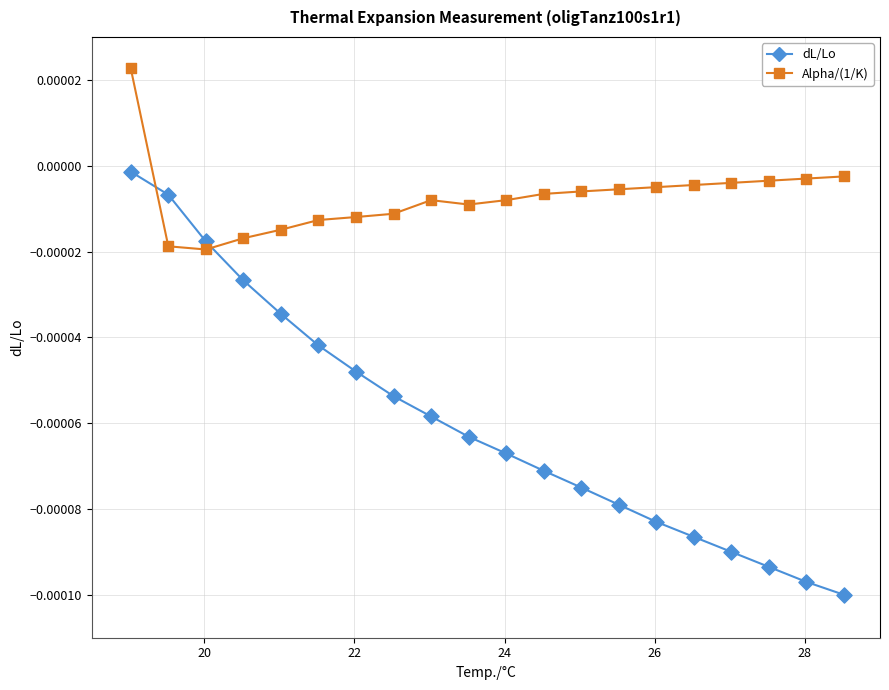

Across all data points, what is the range of X values (max minus min)?

9.5